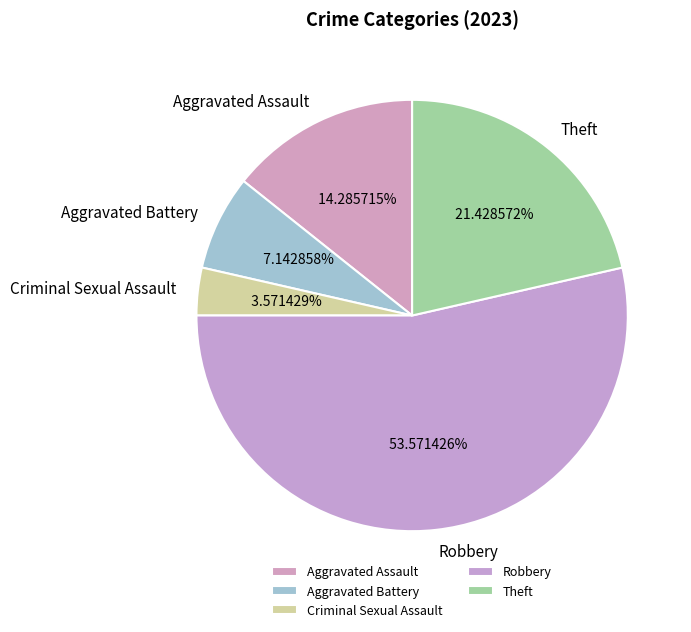

Which slice is the largest?

Robbery